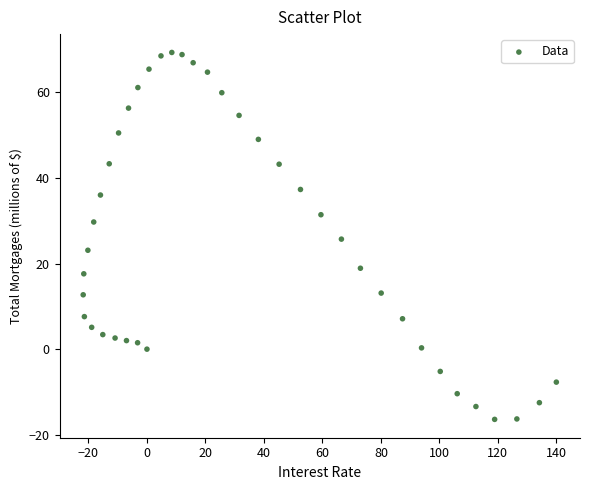

What is the range of Y values (max minus min)?

85.7